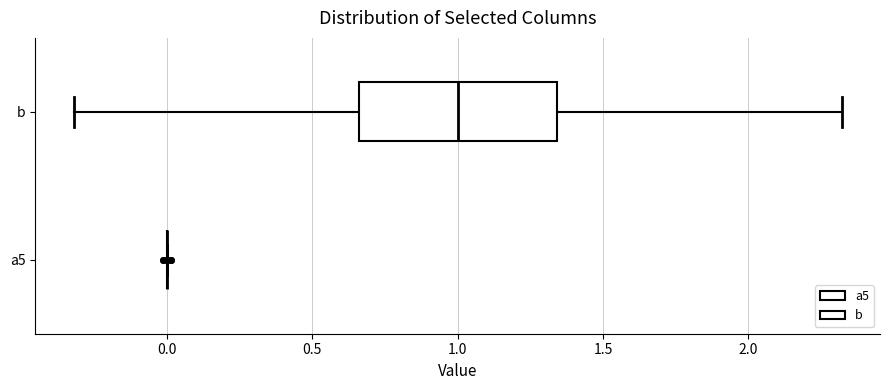

Reading bottom to top, read every box against the x-axis: the position of its median line, the range the box covers, and the ends of its whiskers. The values are not printed on the chart, so give them approximately, as read against the axis.

a5: box collapsed to a line at 0.00, whiskers 0.00 to 0.00
b: median 1.00, box 0.65 to 1.35, whiskers -0.30 to 2.30